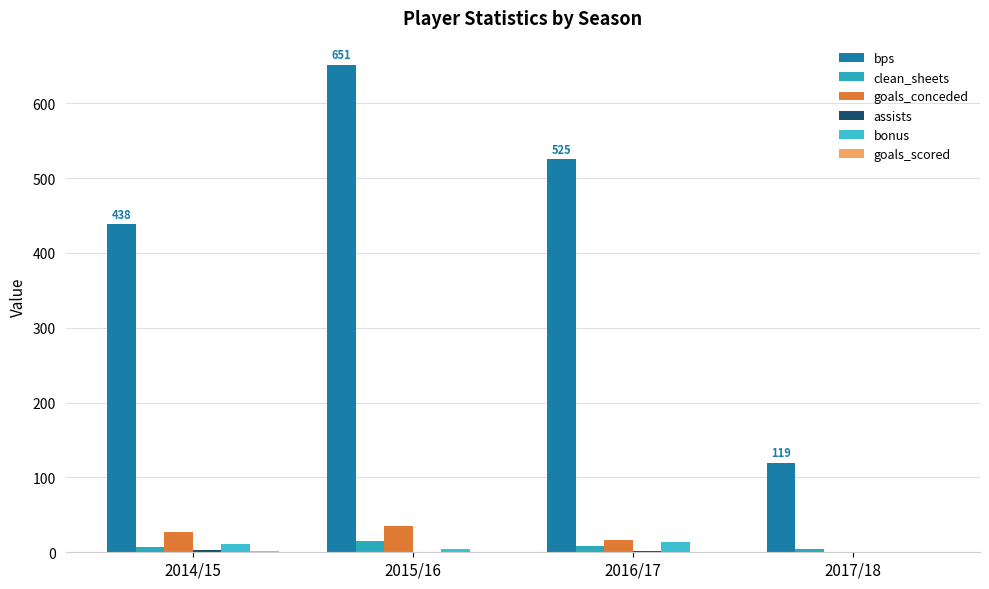

Count the number of data series in this chart.

6